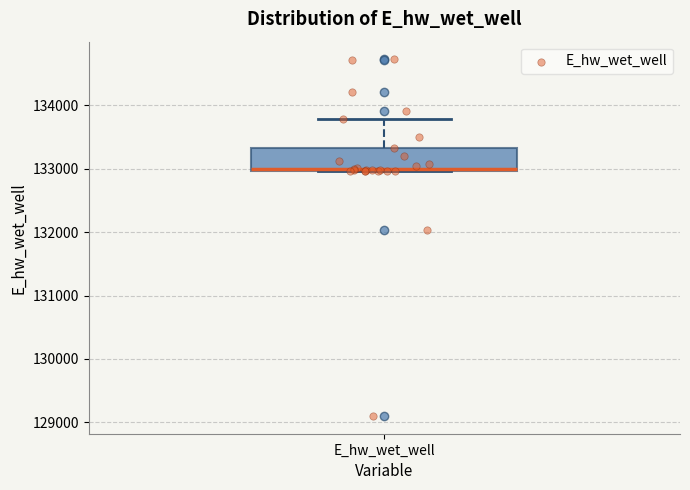

Transcribe this box plot: give where the median line is, the range the box spans, and where the two whiskers end, as read against the y-axis. The values are not printed on the chart, so give them approximately, as read against the axis.

median 133000, box 133000 to 133300, whiskers 133000 to 133800